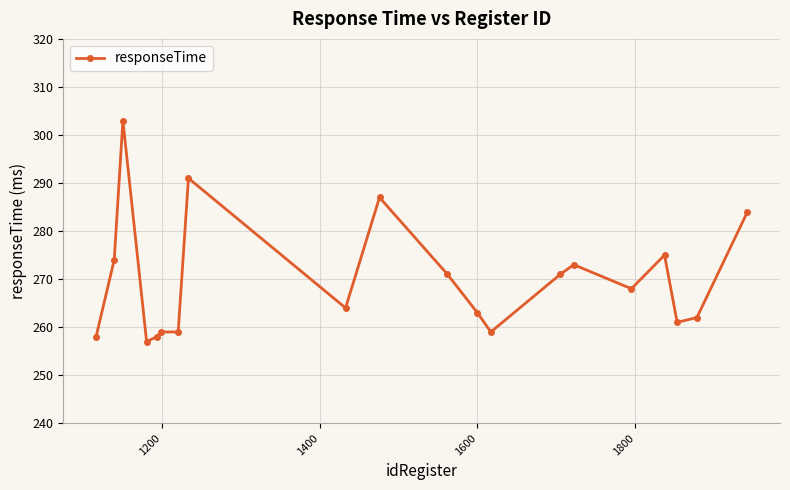

True or false: the data has more than 0 interior local peaks.

True